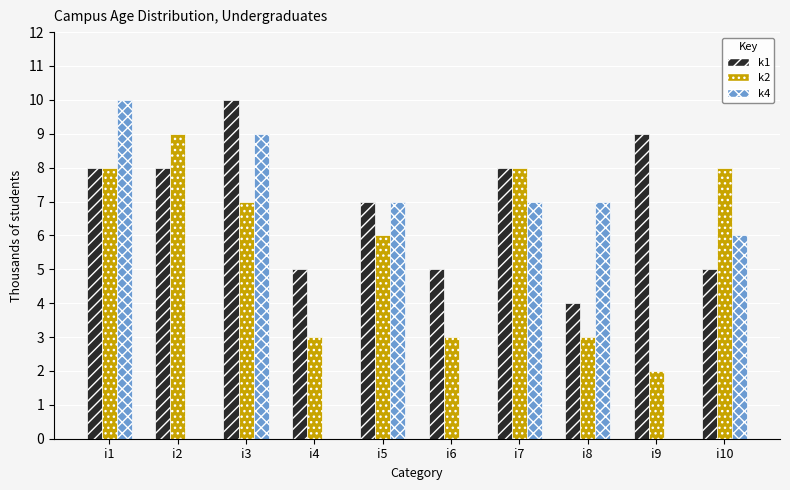

What is the total value across all series at i6?

8